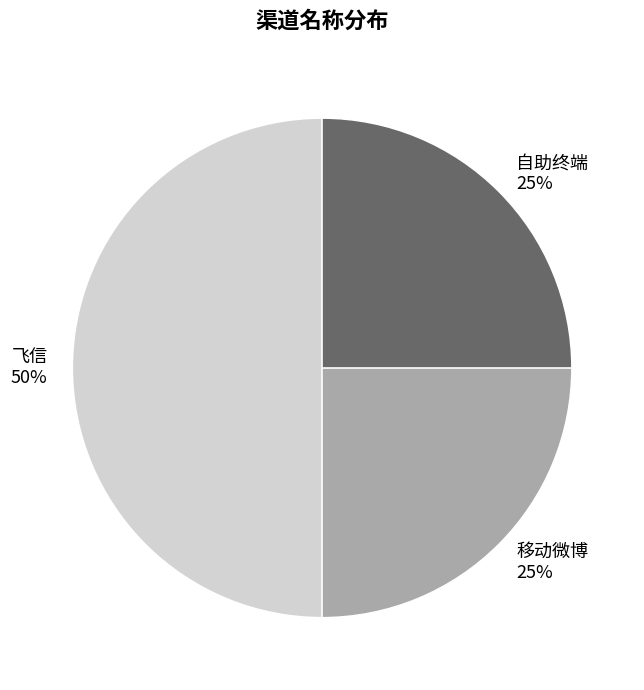

What is the ratio of the value at 飞信 to the value at 自助终端?

2.0